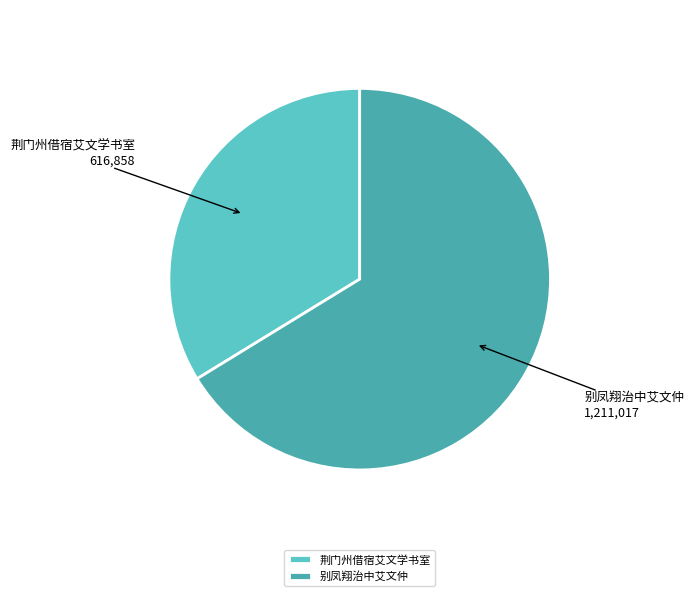

Is 荆门州借宿艾文学书室 the majority of the pie?

No